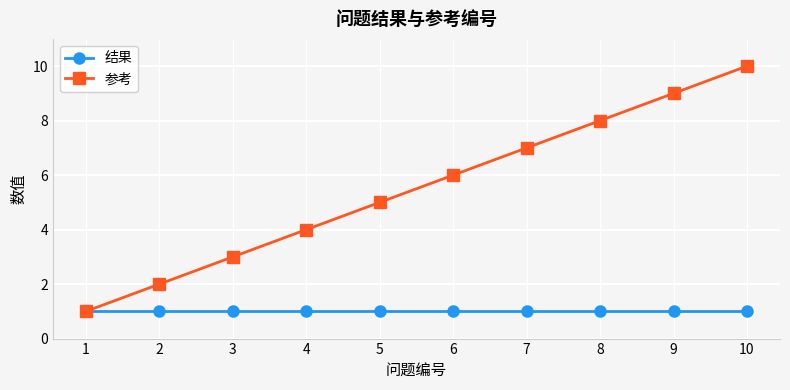

Rank the series by their maximum value, from highest to lowest.

参考, 结果